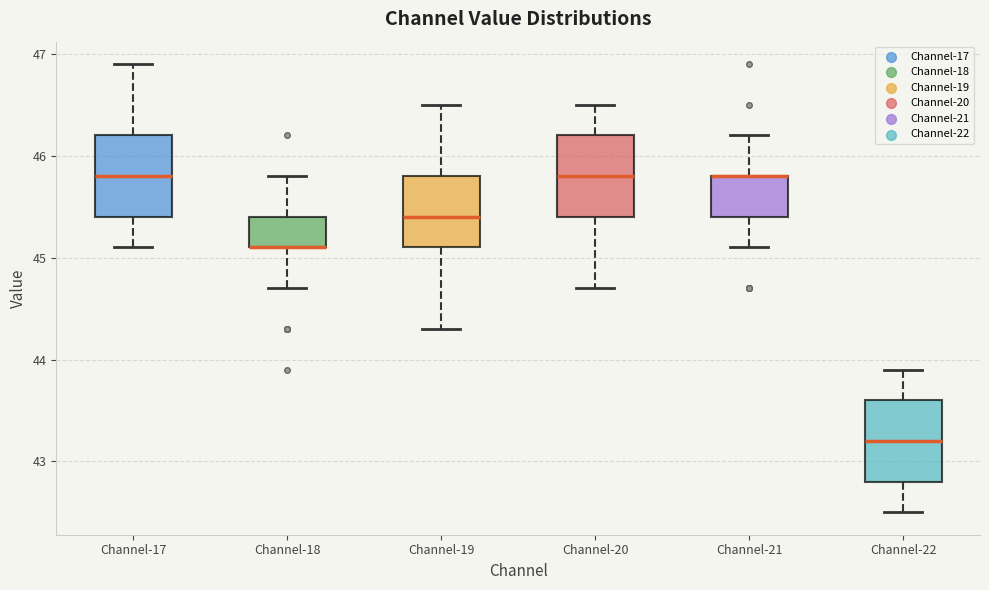

Reading left to right, transcribe this box plot: for each box, give where its median line is, the range the box spans, and where its two whiskers end, as read against the y-axis. The values are not printed on the chart, so give them approximately, as read against the axis.

Channel-17: median 45.8, box 45.4 to 46.2, whiskers 45.1 to 46.9
Channel-18: median 45.1 (drawn on the box's lower edge), box 45.1 to 45.4, whiskers 44.7 to 45.8
Channel-19: median 45.4, box 45.1 to 45.8, whiskers 44.3 to 46.5
Channel-20: median 45.8, box 45.4 to 46.2, whiskers 44.7 to 46.5
Channel-21: median 45.8 (drawn on the box's upper edge), box 45.4 to 45.8, whiskers 45.1 to 46.2
Channel-22: median 43.2, box 42.8 to 43.6, whiskers 42.5 to 43.9